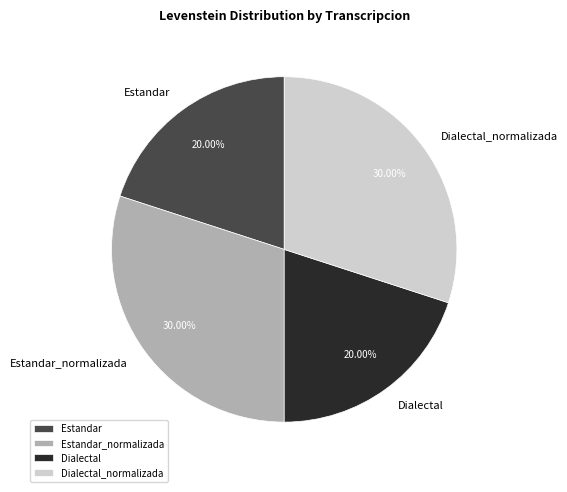

What is the ratio of the value at Estandar_normalizada to the value at Dialectal_normalizada?

1.0